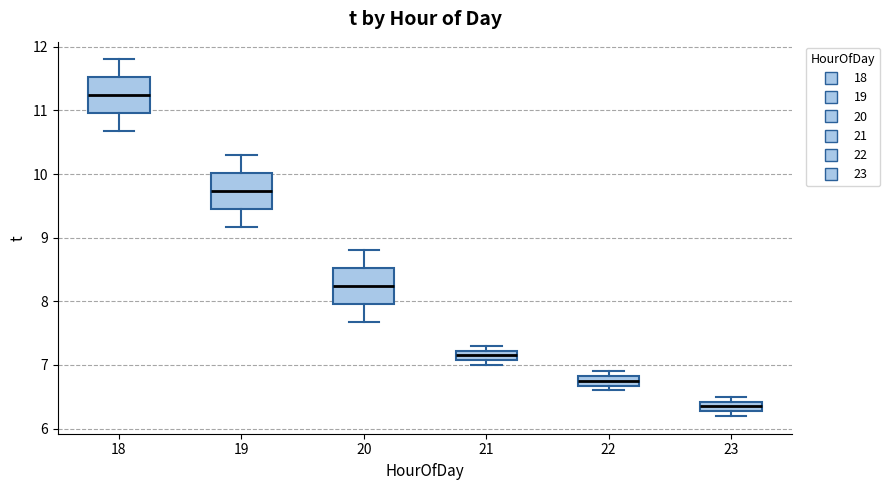

Where is the upper edge of the box at x = 19 on the y-axis? The values are not printed on the chart, so give them approximately, as read against the axis.

10.0